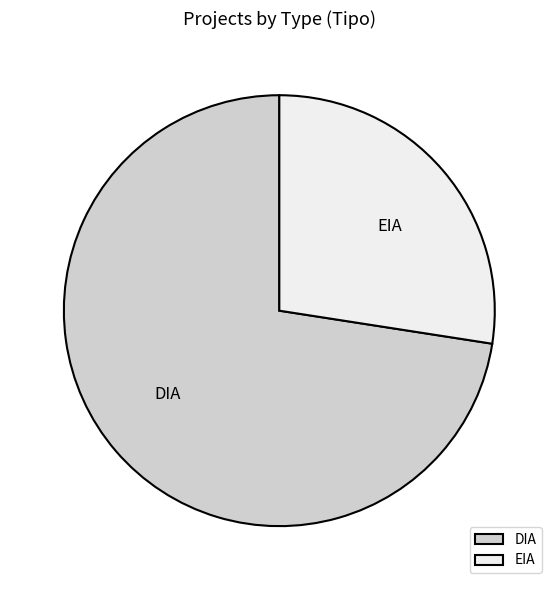

Is the sum of EIA and DIA greater than half?

Yes